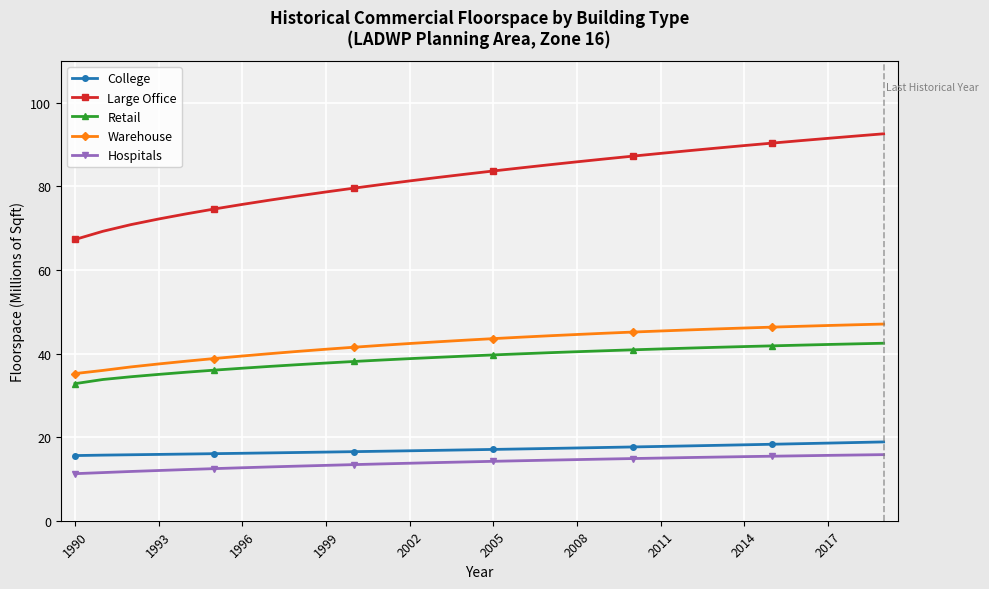

How many series are shown in this chart?

5